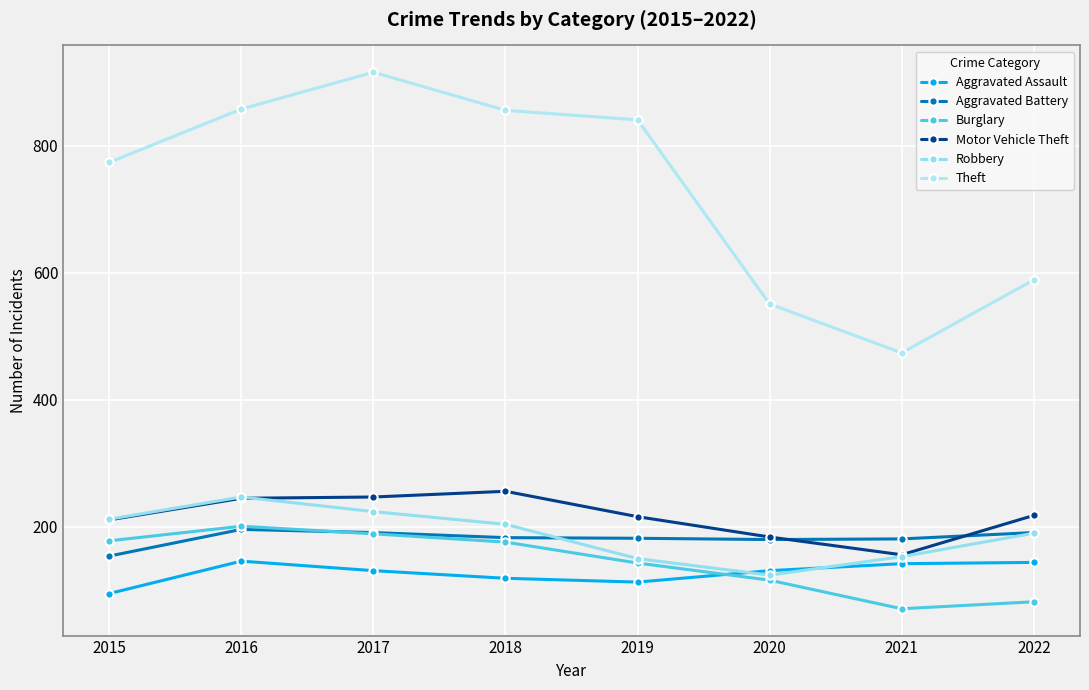

What is the difference between the second highest and minimum values in the Theft series?

384